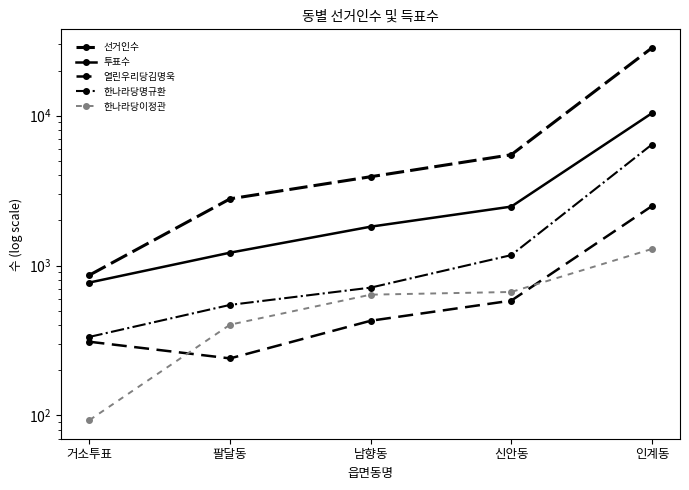

Is the value of 한나라당이정관 at 팔달동 greater than the value of 한나라당명규환 at 신안동?

No